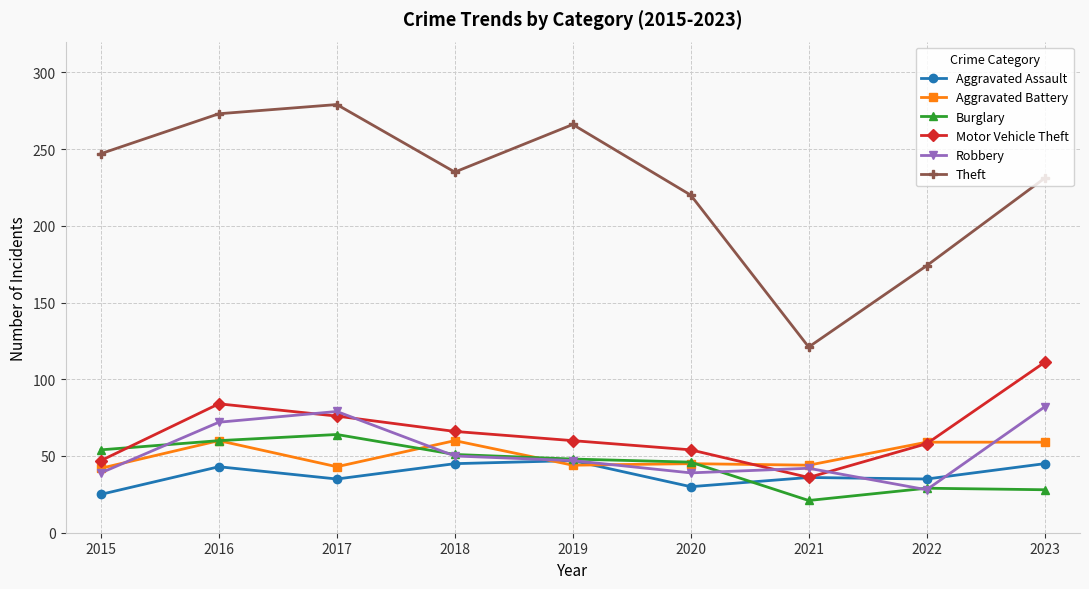

Is it true that Theft equals 432 at 2019?

False